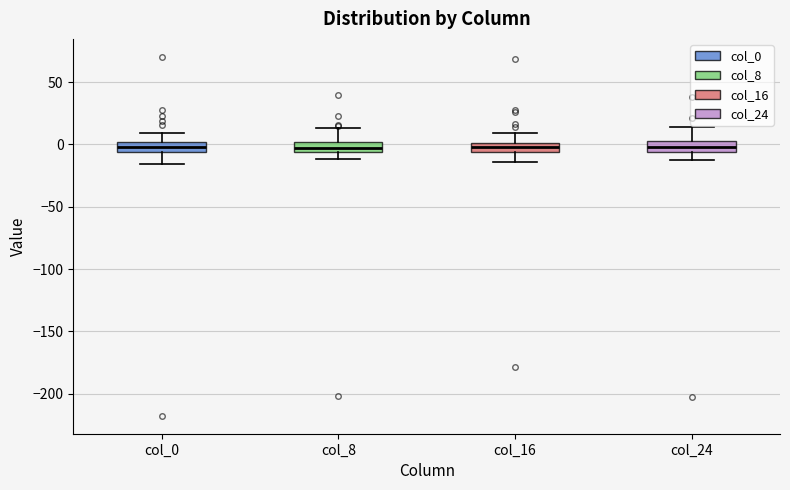

Where does the upper whisker of the box for col_8 end on the y-axis? The values are not printed on the chart, so give them approximately, as read against the axis.

15